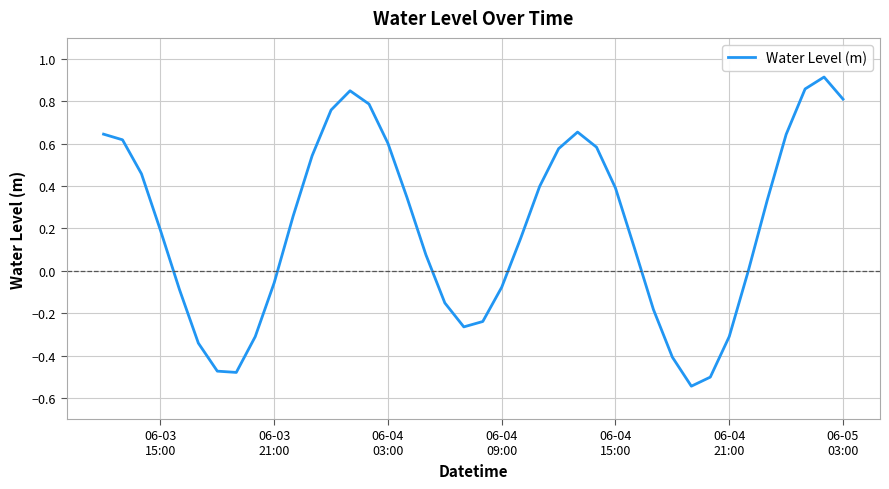

True or false: the data has more than 0 interior local peaks.

True